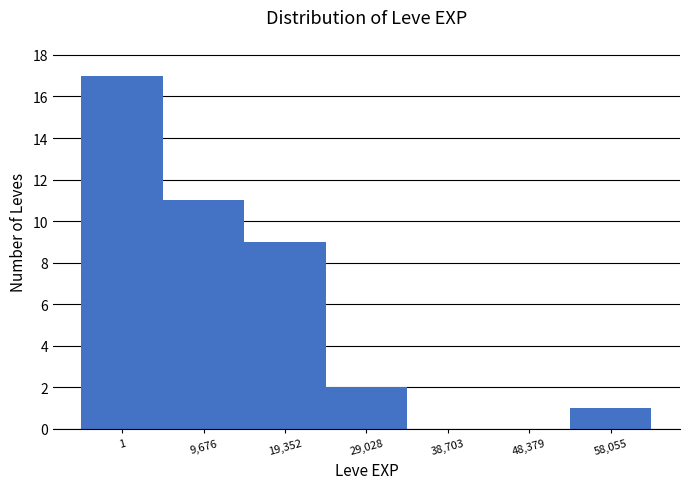

Reading left to right, what are all the values shown in this chart?

1=17	9,676=11	19,352=9	29,028=2	38,703=0	48,379=0	58,055=1